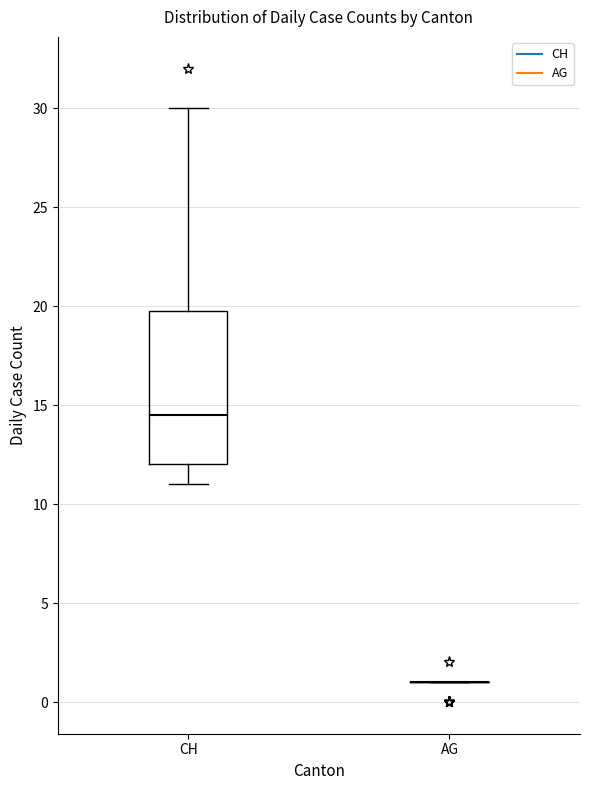

Which box is the tallest, from its lower edge to its upper edge?

CH